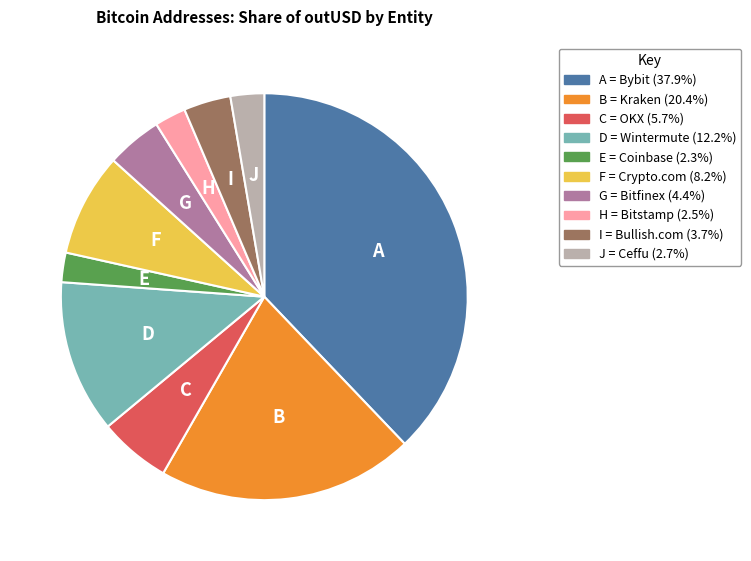

How many segments does this pie chart have?

10